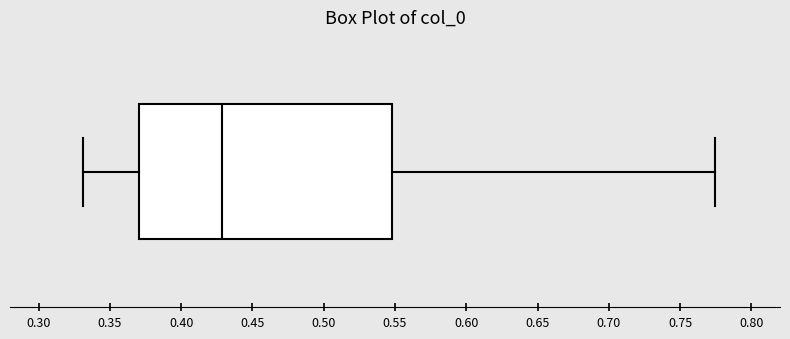

Read this box plot against the x-axis: the position of the median line, the range covered by the box, and the ends of both whiskers. The values are not printed on the chart, so give them approximately, as read against the axis.

median 0.430, box 0.370 to 0.550, whiskers 0.330 to 0.775